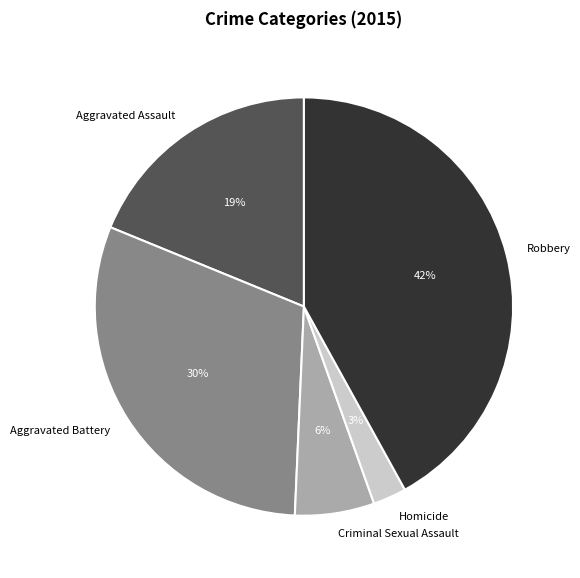

Does Criminal Sexual Assault account for over 50% of the chart?

No